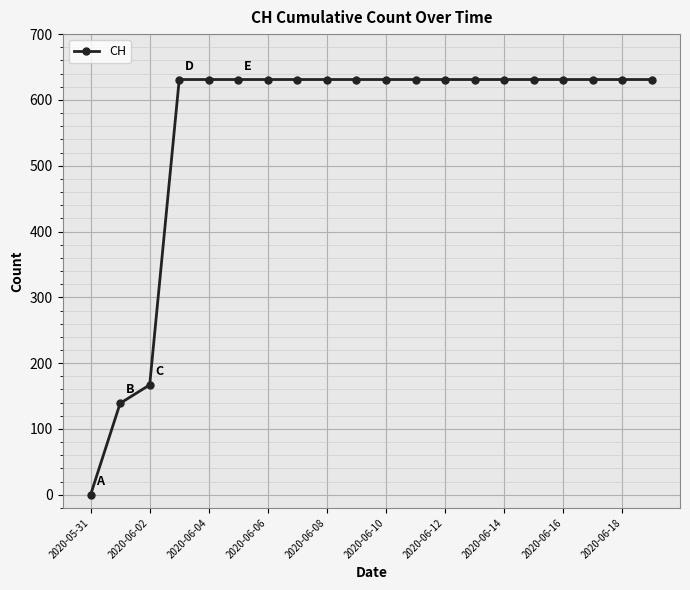

Count the number of categories in the chart.

20